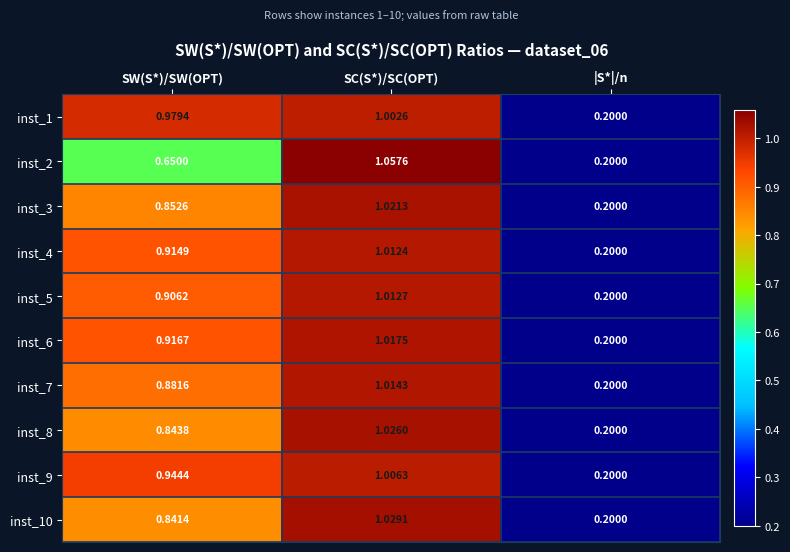

At which category is the sum across all series the highest?

SC(S*)/SC(OPT)